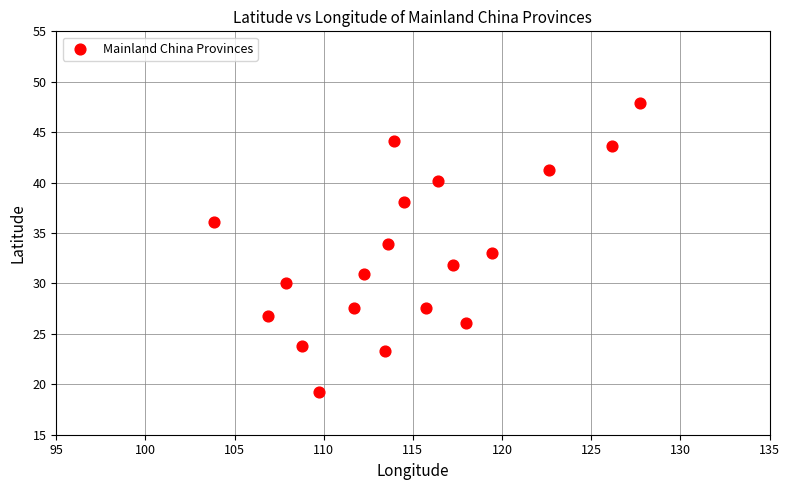

What is the range of X values (max minus min)?

23.9